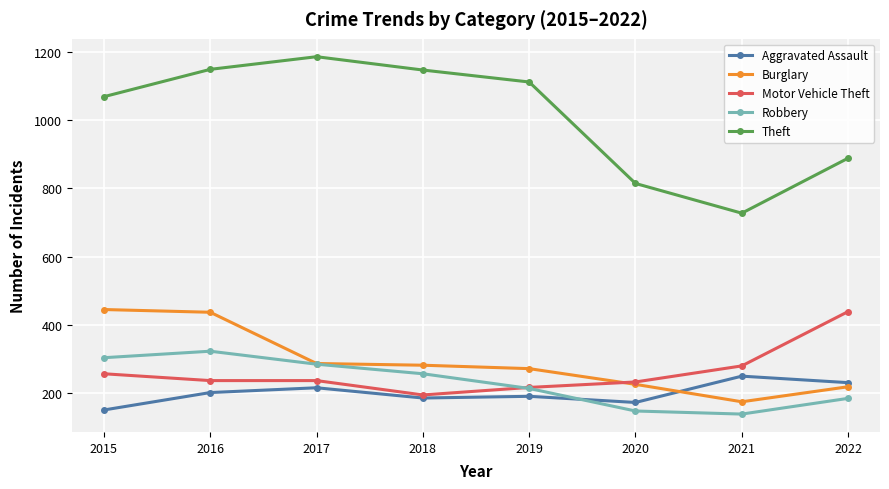

Is it true that Robbery equals 185 at 2022?

True